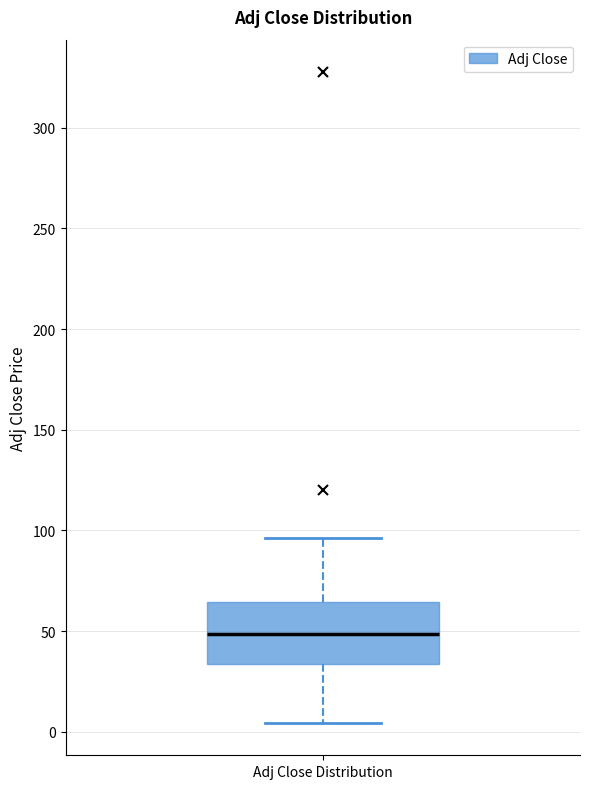

Where does the lower whisker of the box for Adj Close Distribution end on the y-axis? The values are not printed on the chart, so give them approximately, as read against the axis.

5